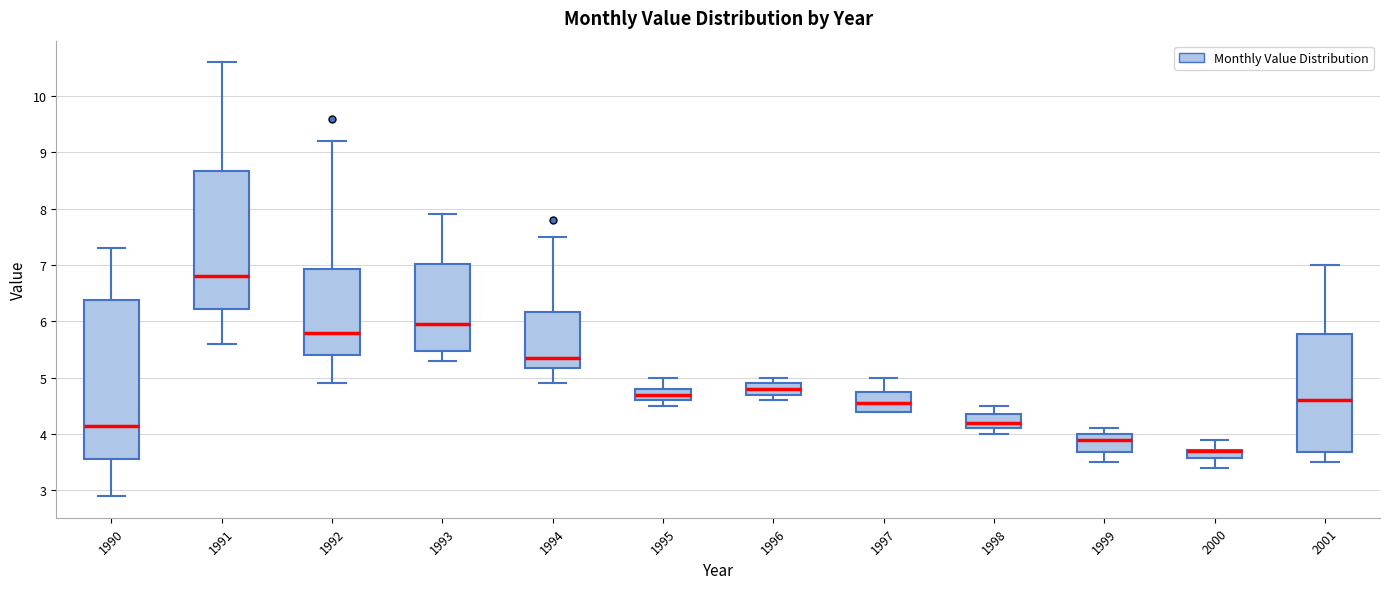

Where is the upper edge of the box at x = 1998 on the y-axis? The values are not printed on the chart, so give them approximately, as read against the axis.

4.4